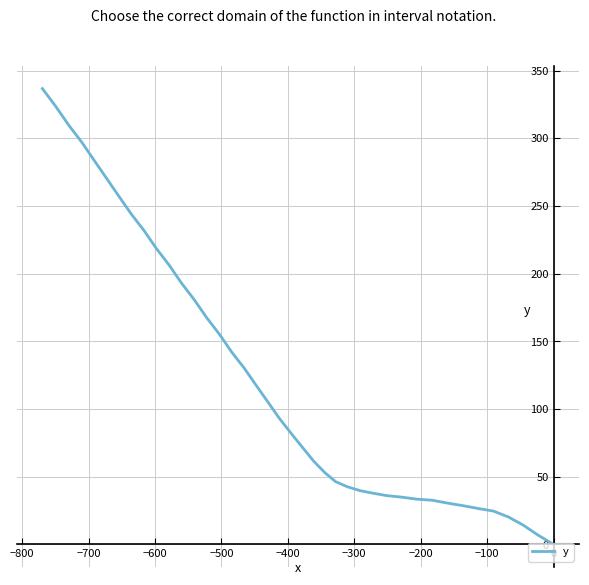

What is the difference between the maximum and minimum values?

336.7